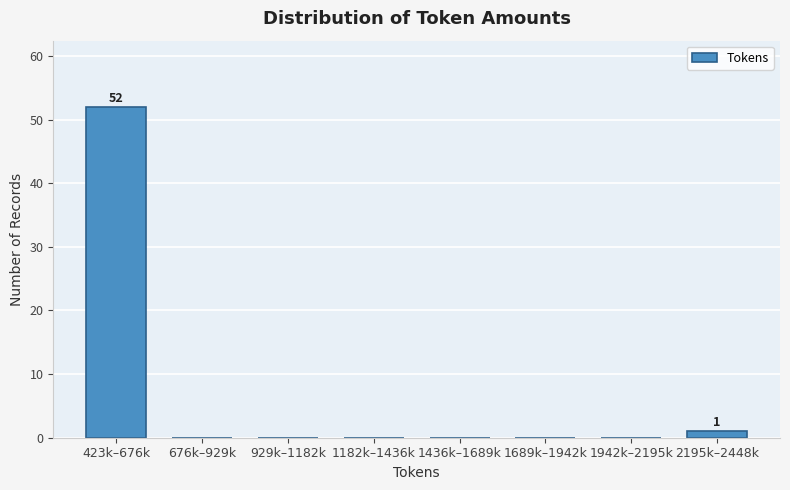

Reading left to right, transcribe all the data shown in this chart.

423k–676k=52	676k–929k=0	929k–1182k=0	1182k–1436k=0	1436k–1689k=0	1689k–1942k=0	1942k–2195k=0	2195k–2448k=1